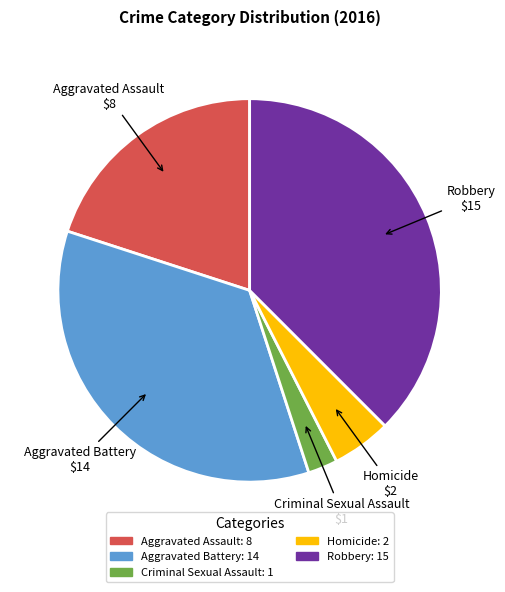

Is the sum of Robbery and Homicide greater than half?

No